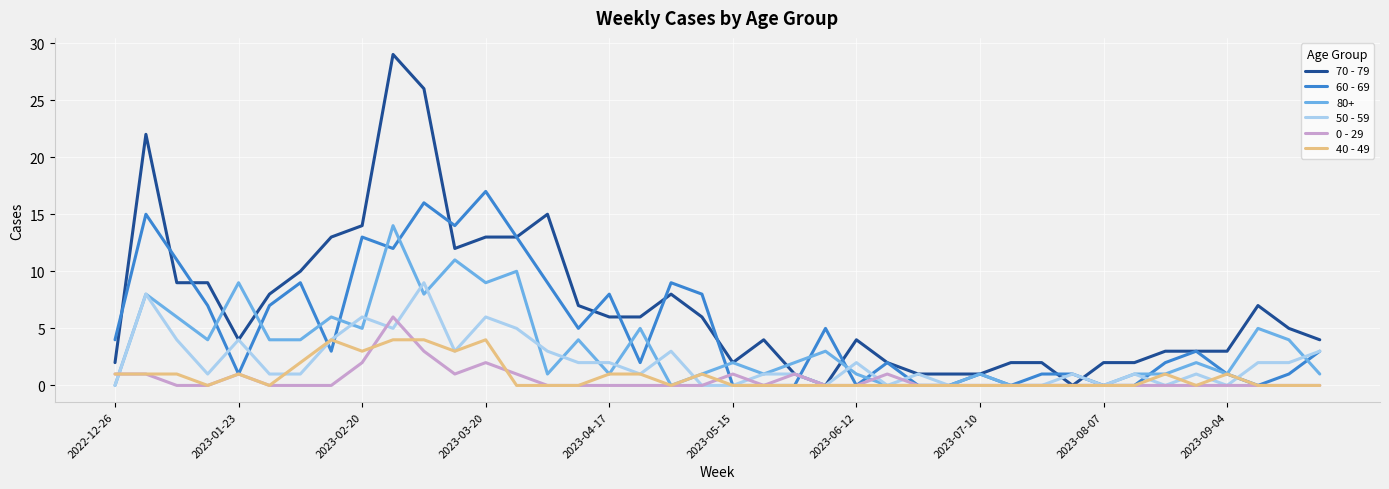

List the series in order of their peak value, lowest first.

40 - 49, 0 - 29, 50 - 59, 80+, 60 - 69, 70 - 79